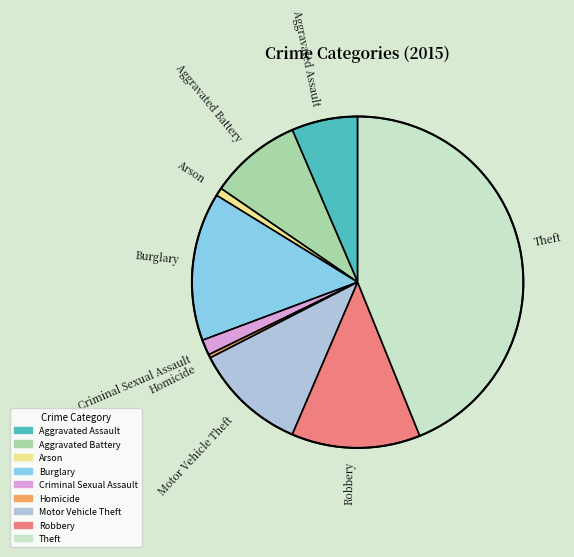

Which category has the biggest portion of the pie?

Theft